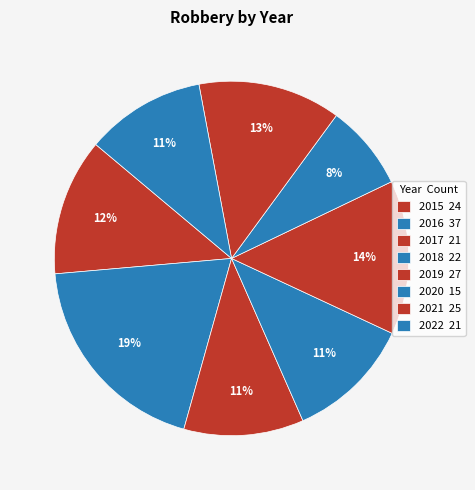

To the nearest percent, what is the average slice percentage?

12%